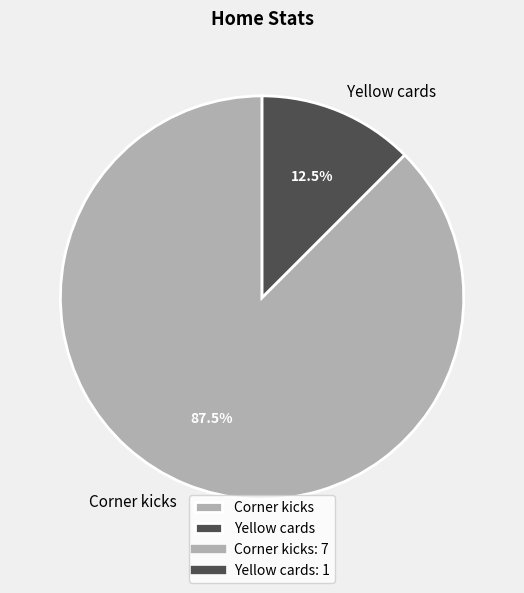

Approximately how many times larger is the value at Corner kicks compared to Yellow cards?

7.0